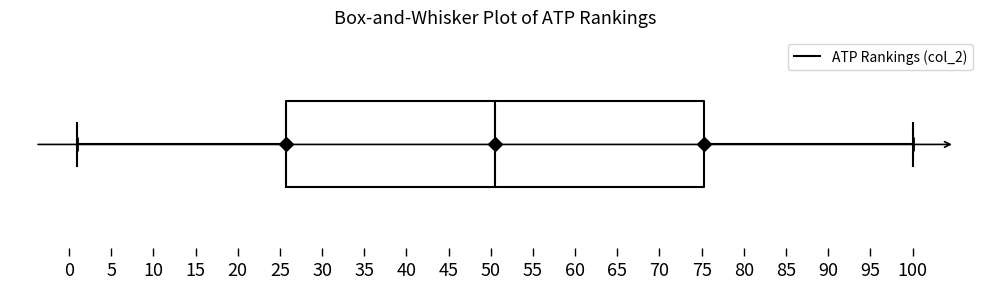

Where is the right edge of the box on the x-axis? The values are not printed on the chart, so give them approximately, as read against the axis.

75.5